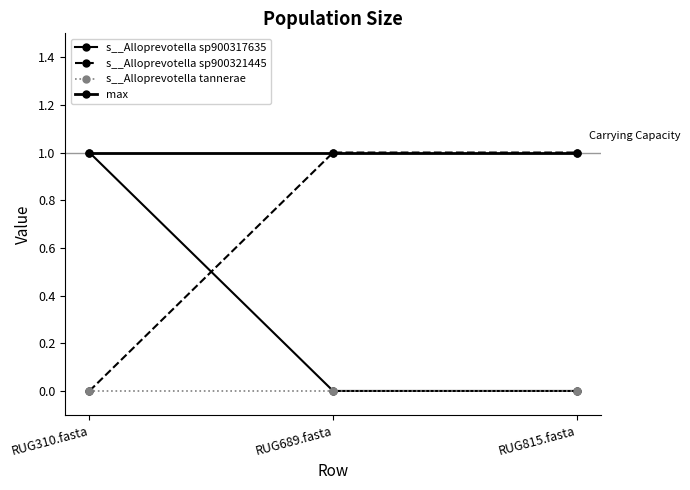

How many data points does each series have?

3